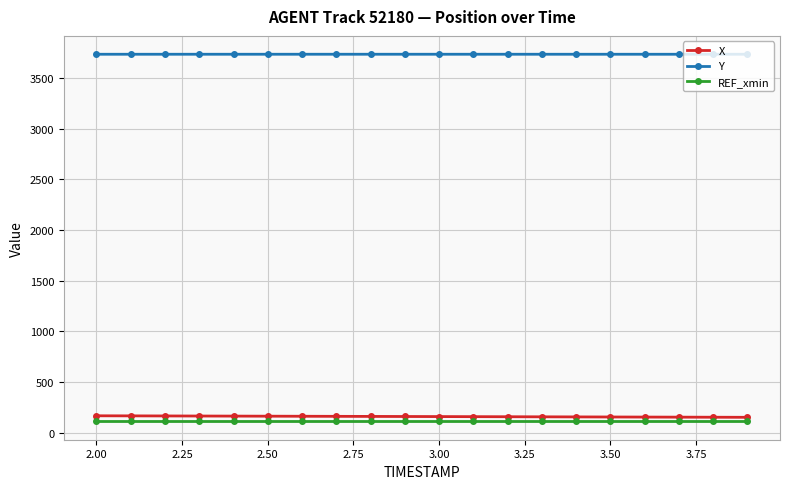

Does the chart display data point markers on the line(s)?

Yes